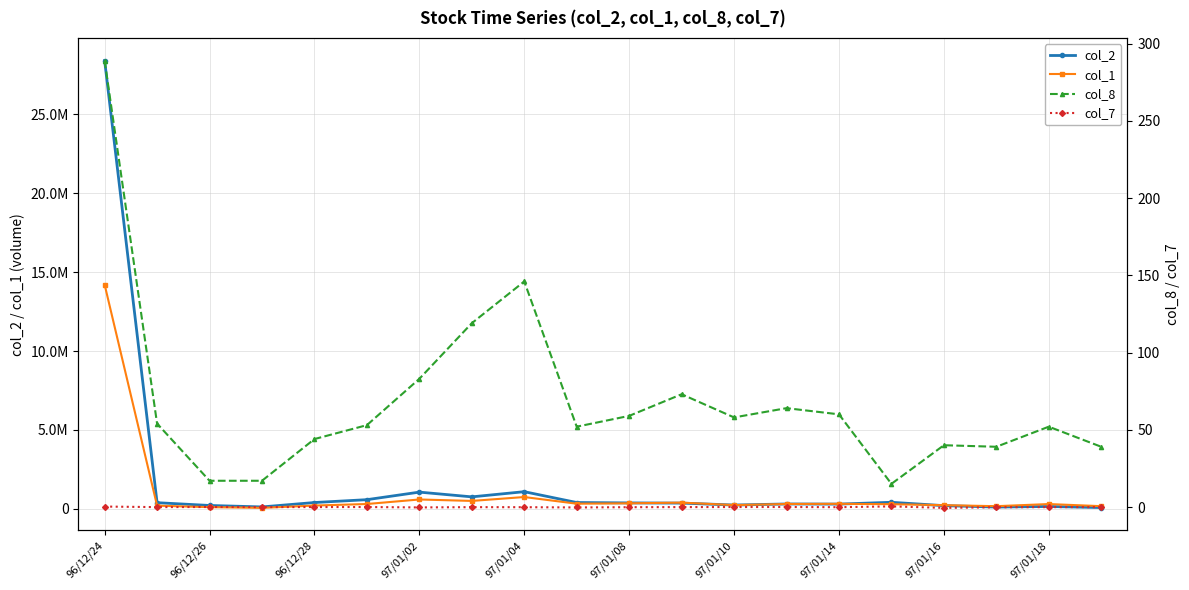

At which label does col_7 reach its minimum?

97/01/16